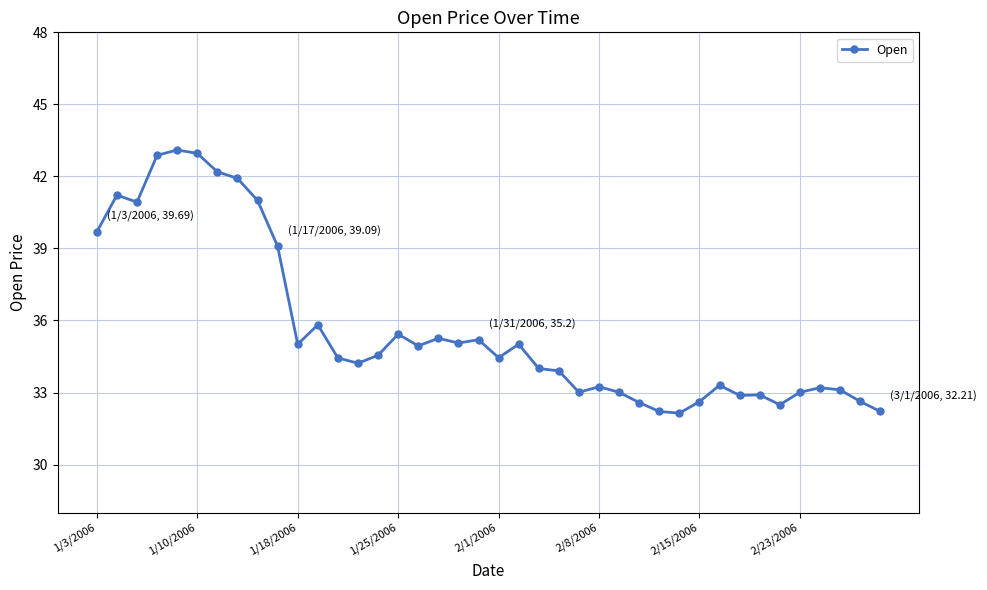

What is the value of the 36th point from the left?

33.0